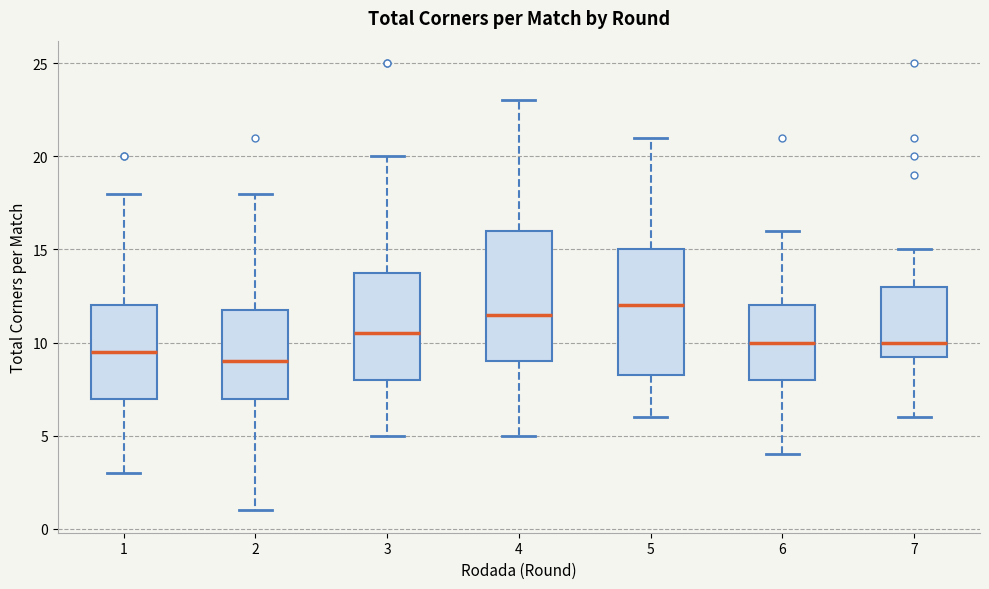

Where does the median line of the box at x = 3 sit on the y-axis? The values are not printed on the chart, so give them approximately, as read against the axis.

10.5